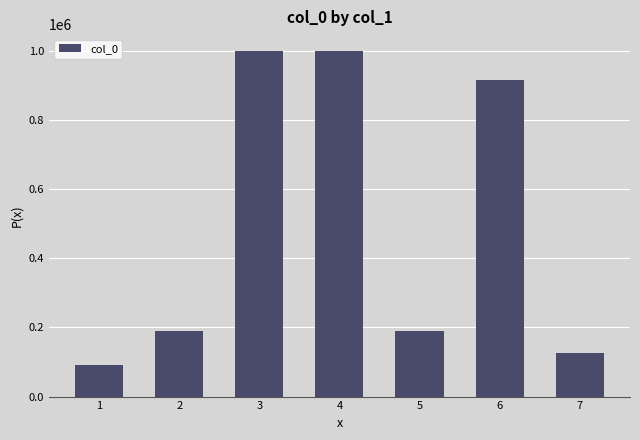

What is the difference between the maximum and minimum values?

905960